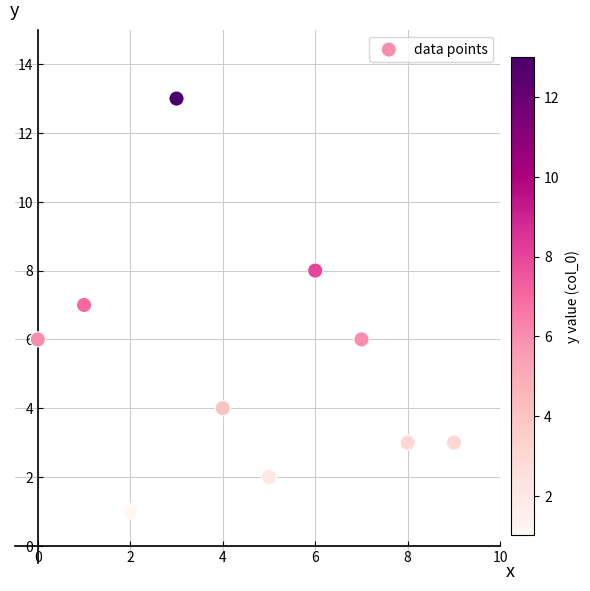

What is the range of Y values (max minus min)?

12